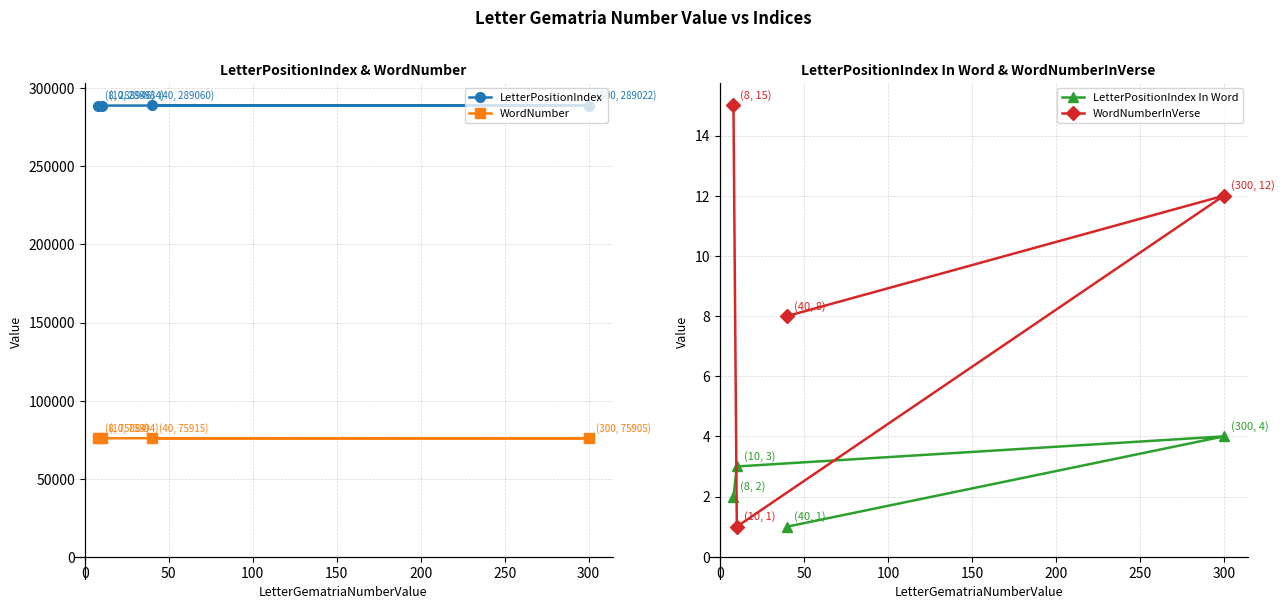

Count the number of data series in this chart.

4